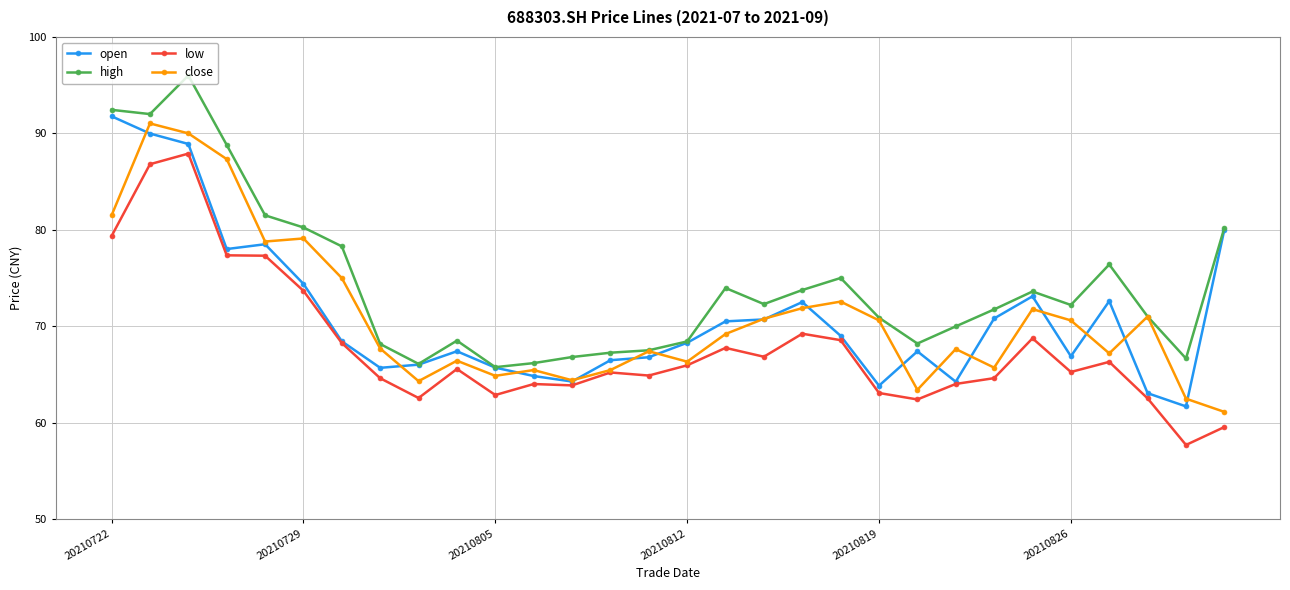

Which series has the largest total across all categories?

high